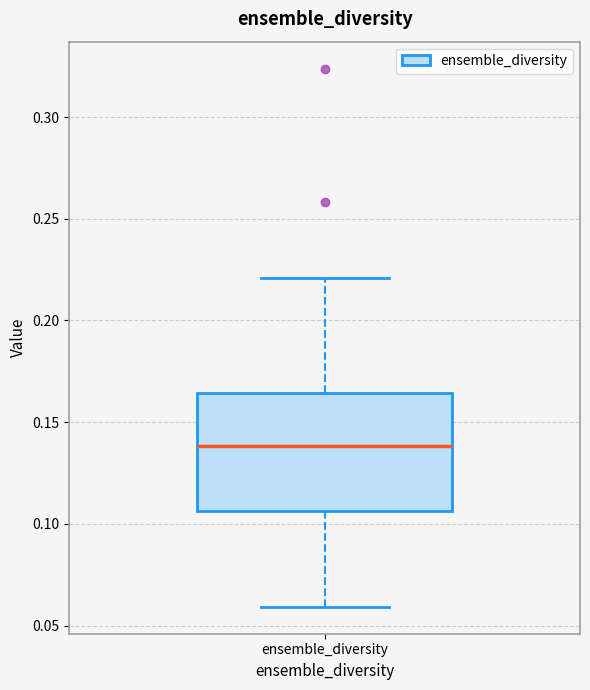

Read this box plot against the y-axis: the position of the median line, the range covered by the box, and the ends of both whiskers. The values are not printed on the chart, so give them approximately, as read against the axis.

median 0.140, box 0.105 to 0.165, whiskers 0.060 to 0.220